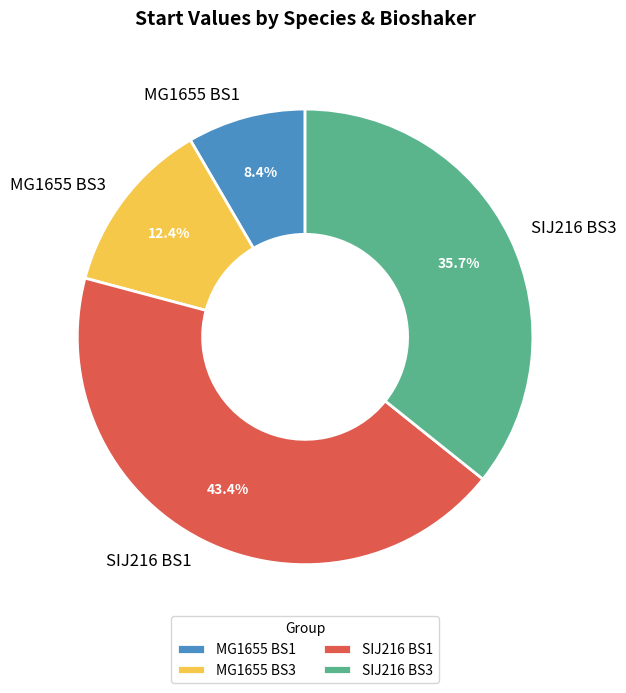

What percentage is the SIJ216 BS3 slice, to the nearest percent?

36%